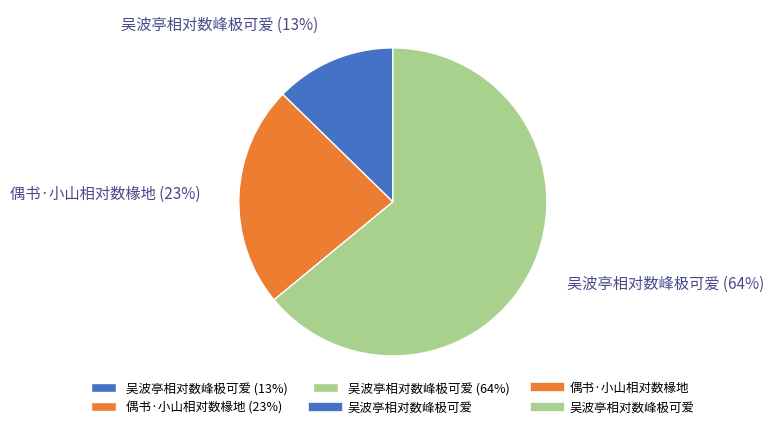

To the nearest percent, what percentage of the pie is 吴波亭相对数峰极可爱 (13%)?

13%